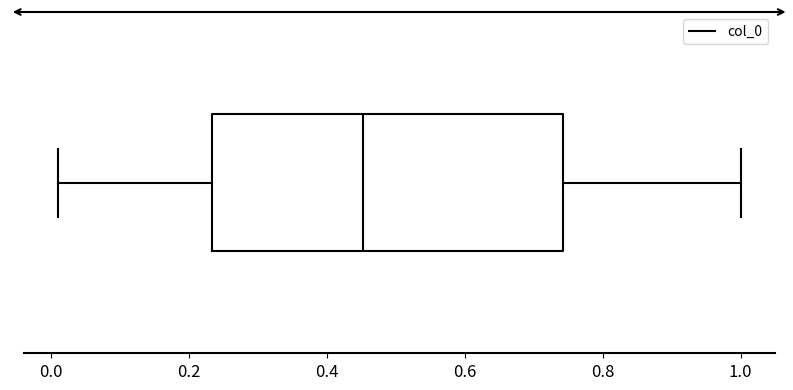

Transcribe this box plot: give where the median line is, the range the box spans, and where the two whiskers end, as read against the x-axis. The values are not printed on the chart, so give them approximately, as read against the axis.

median 0.46, box 0.24 to 0.74, whiskers 0.02 to 1.00